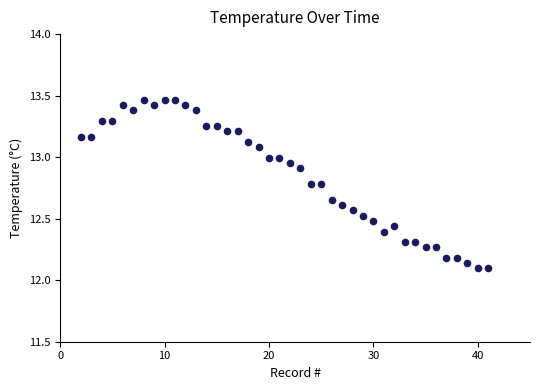

What is the range of X values (max minus min)?

39.0